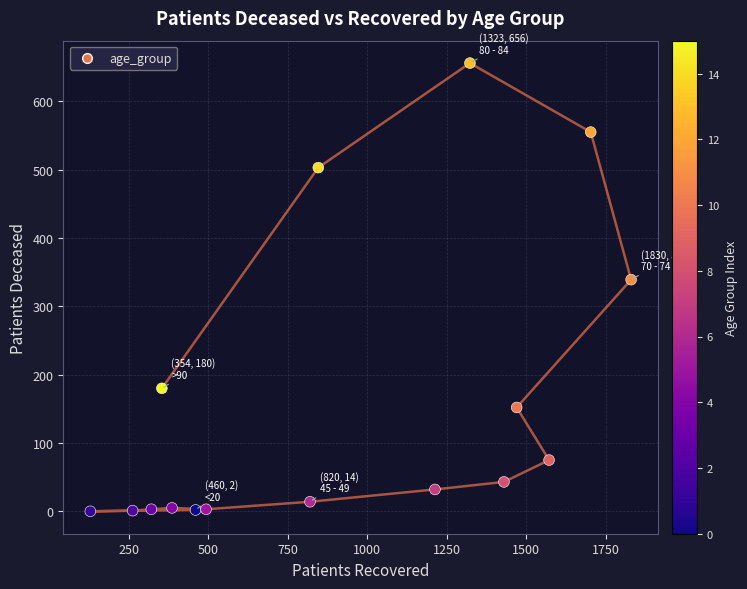

What is the range of Y values (max minus min)?

656